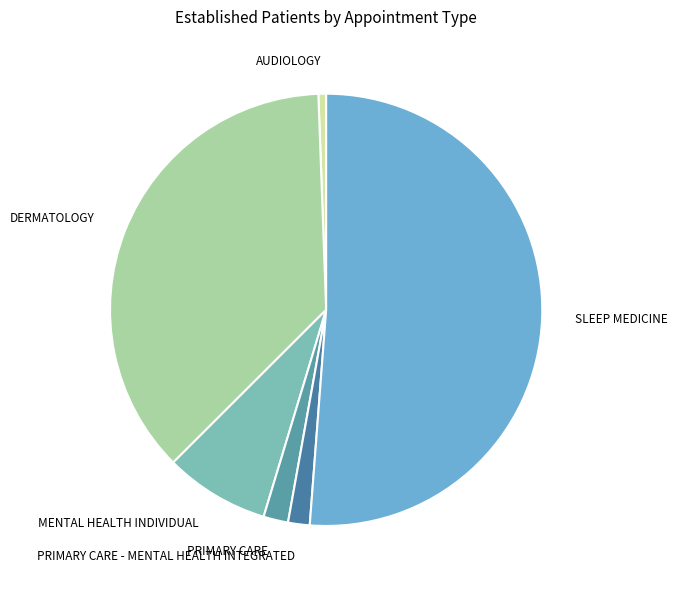

How many slices are in this pie chart?

6